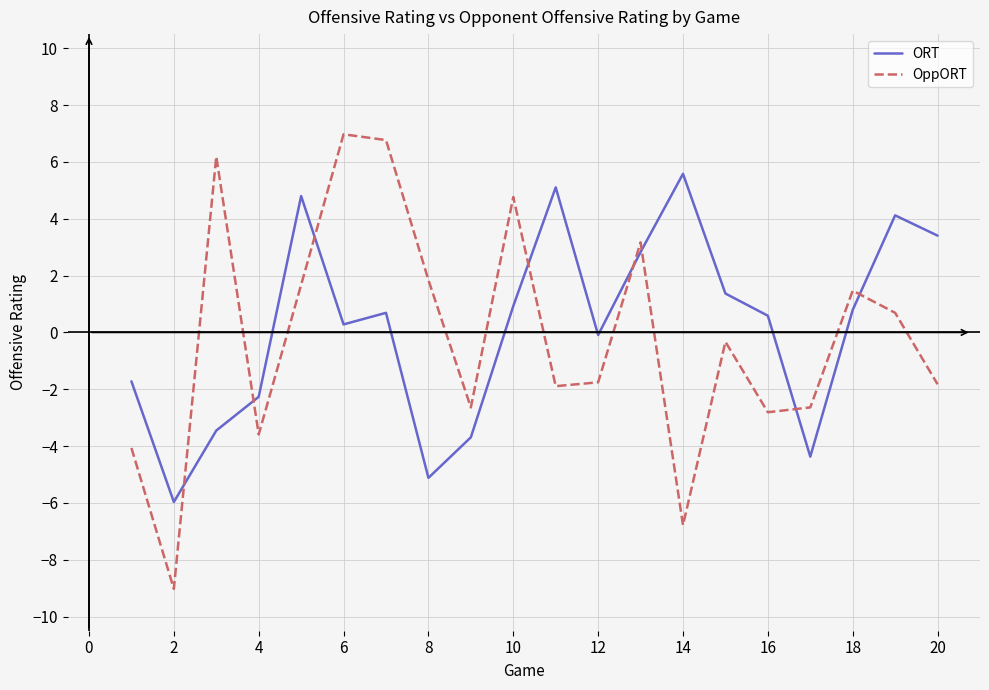

What is the highest value of the ORT series?

5.6